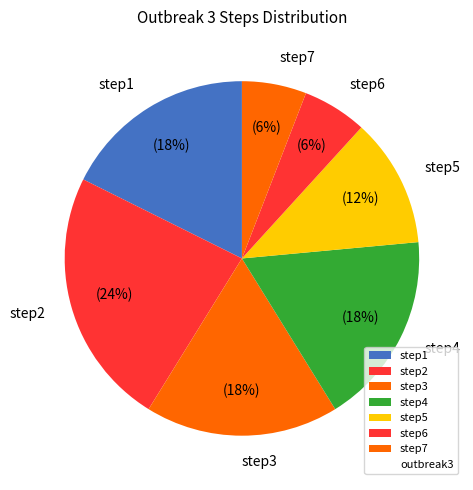

Is the sum of step1 and step6 greater than half?

No